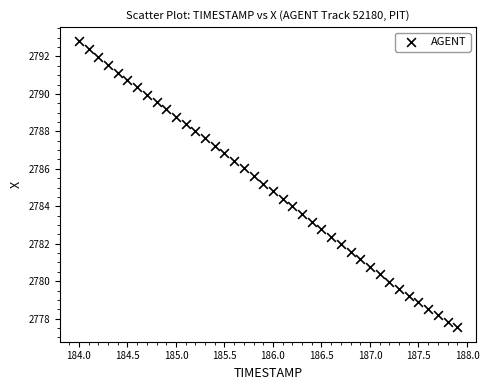

What is the range of Y values (max minus min)?

15.3